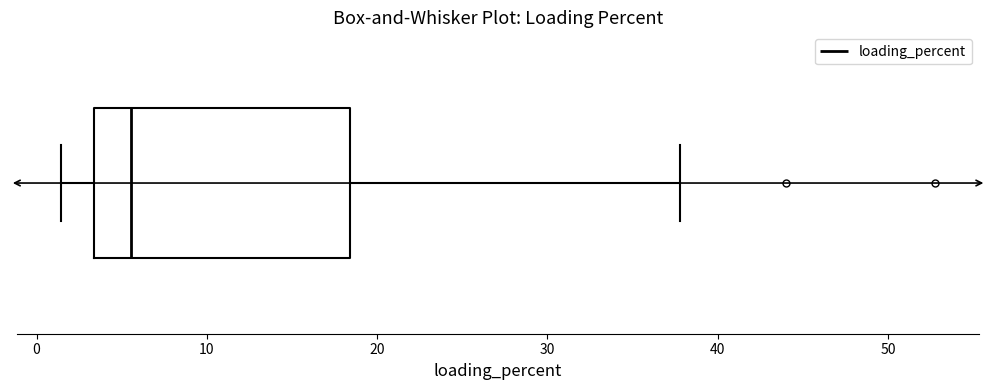

Read this box plot against the x-axis: the position of the median line, the range covered by the box, and the ends of both whiskers. The values are not printed on the chart, so give them approximately, as read against the axis.

median 6, box 3 to 18, whiskers 1 to 38